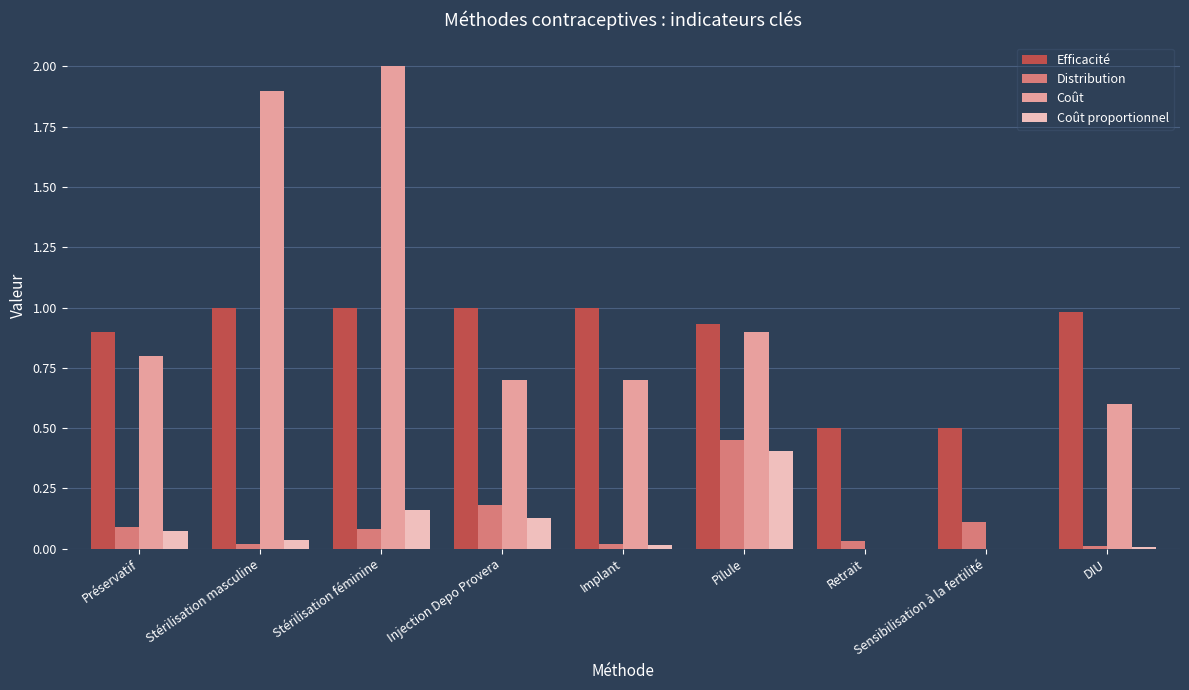

How many distinct data groups are displayed?

4